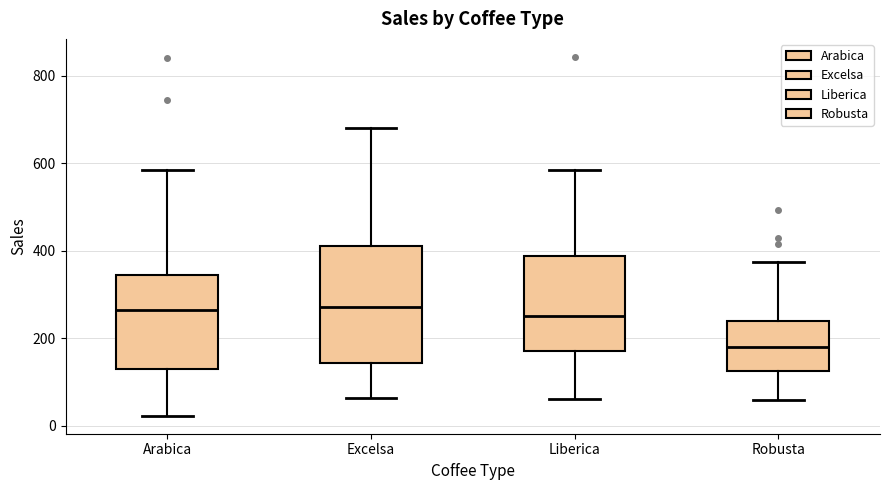

Which box's median line is the lowest?

Robusta